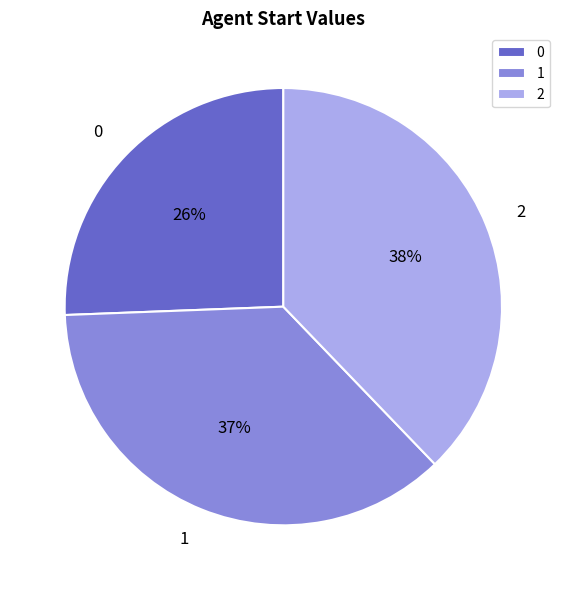

How many segments does this pie chart have?

3